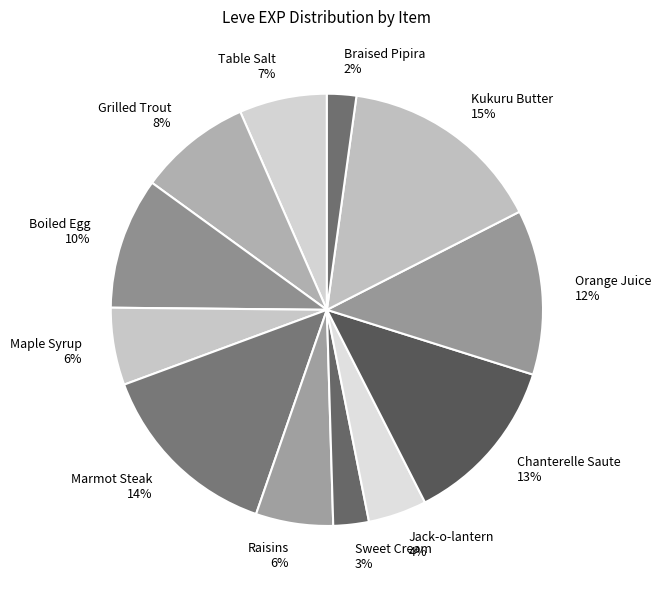

To the nearest percent, what is the difference between the largest and smallest slice percentages?

13%